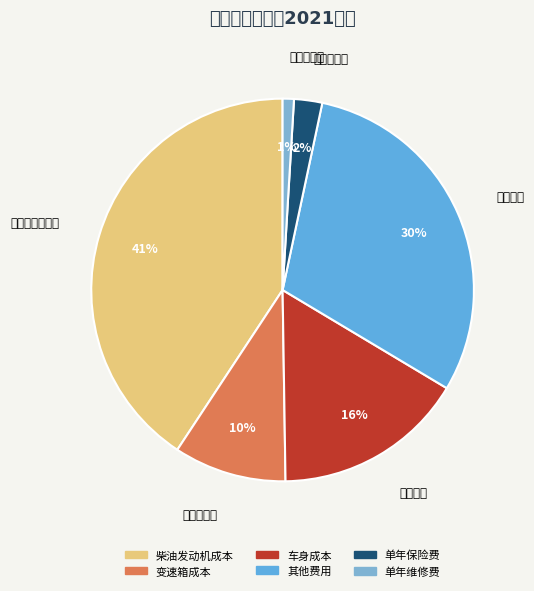

What percentage is the 柴油发动机成本 slice, to the nearest percent?

41%